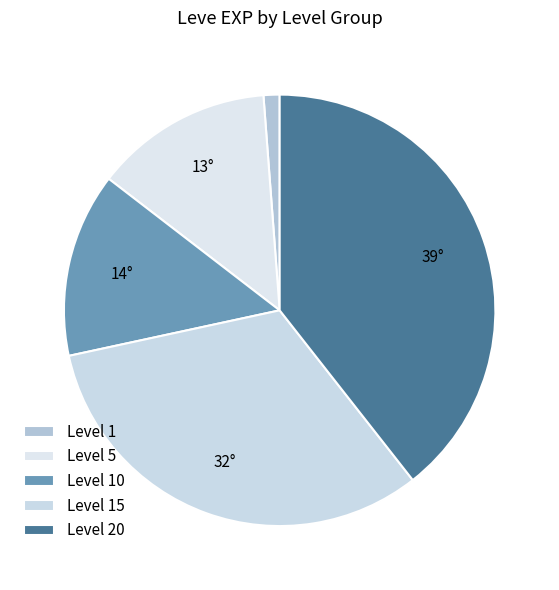

Which has a higher value, Level 1 or Level 20?

Level 20